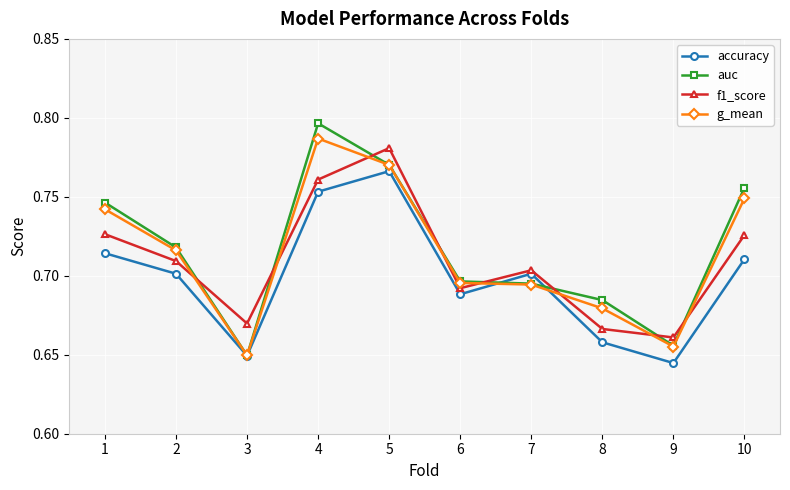

What is the difference between the second highest and second lowest values in the accuracy series?

0.1